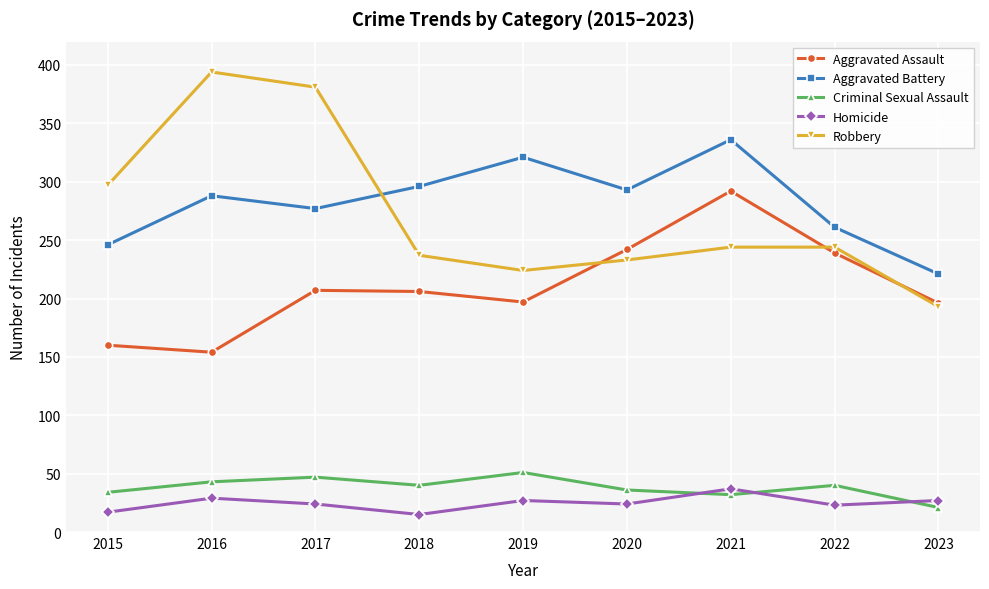

Where does the Homicide series first go above 24?

2016